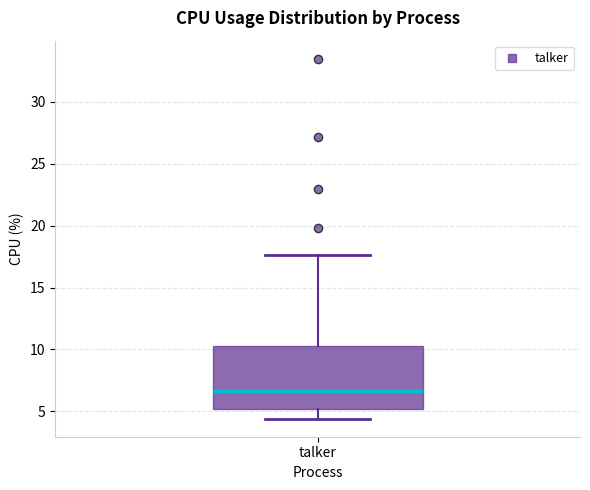

Read this box plot against the y-axis: the position of the median line, the range covered by the box, and the ends of both whiskers. The values are not printed on the chart, so give them approximately, as read against the axis.

median 6.5, box 5.0 to 10.5, whiskers 4.5 to 17.5